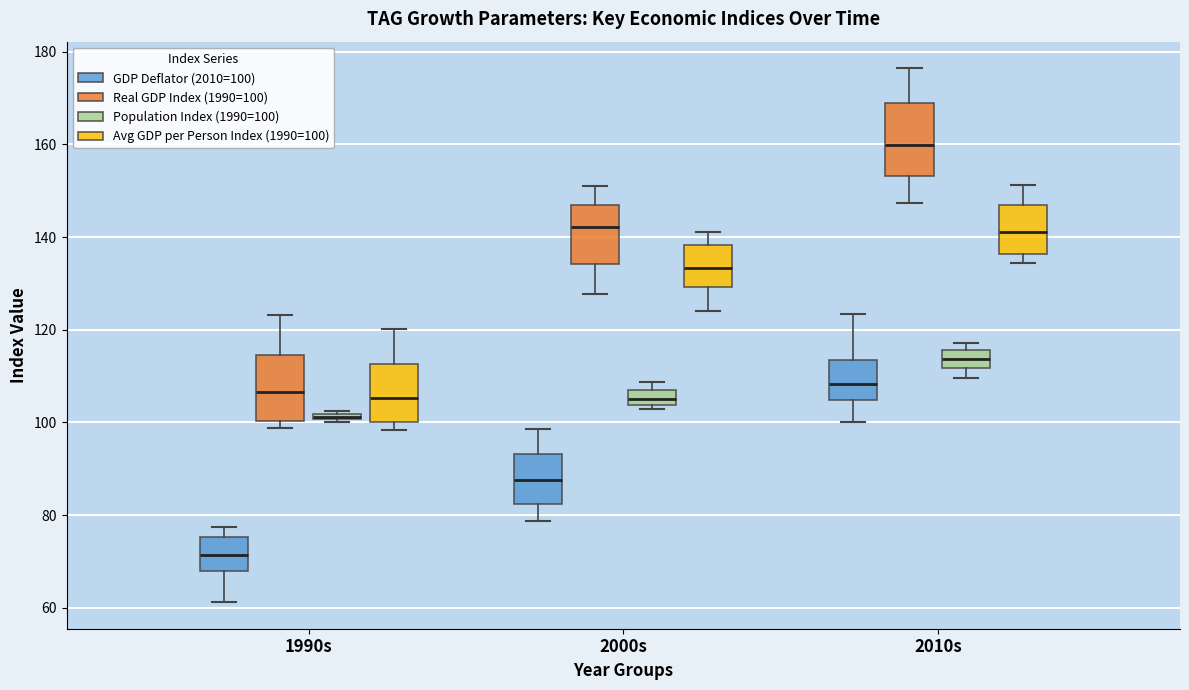

Which box has the highest median line?

2010s (Real GDP Index (1990=100))